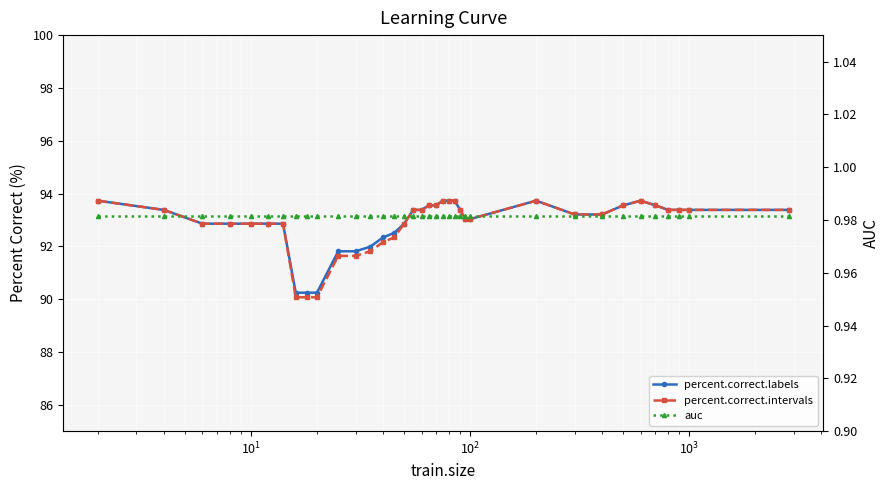

How many values in the percent.correct.intervals series are below 93?

14